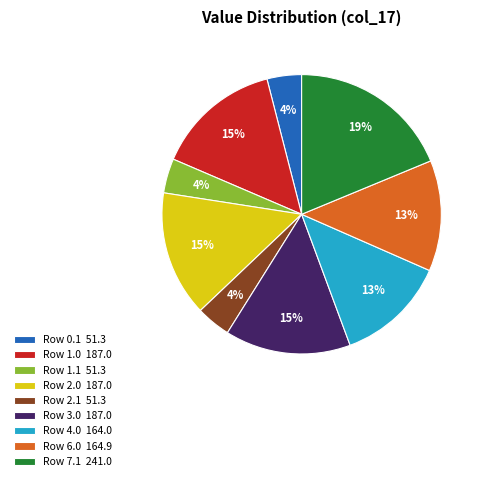

Does any single category account for the majority?

No